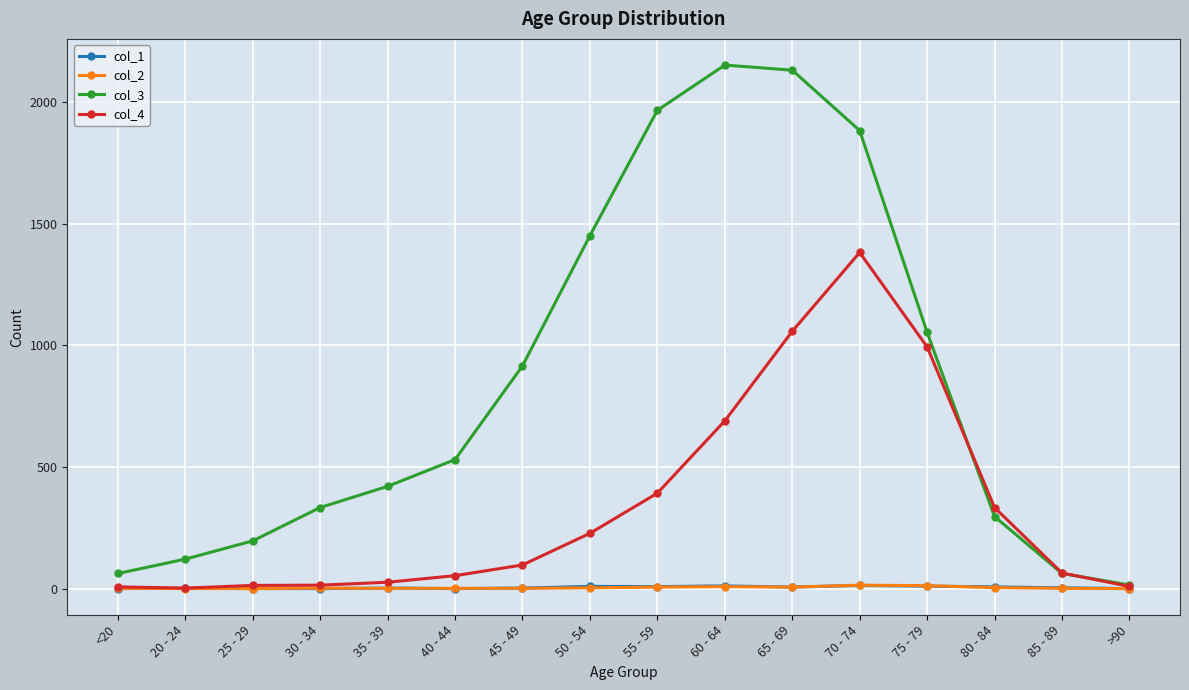

What is the spread (max minus min) of values at 55 - 59?

1959